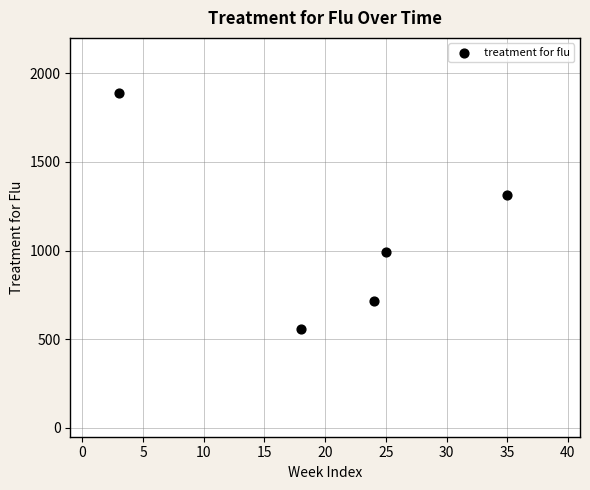

What Y value in the scatter plot is closest to 1224?

1314.2